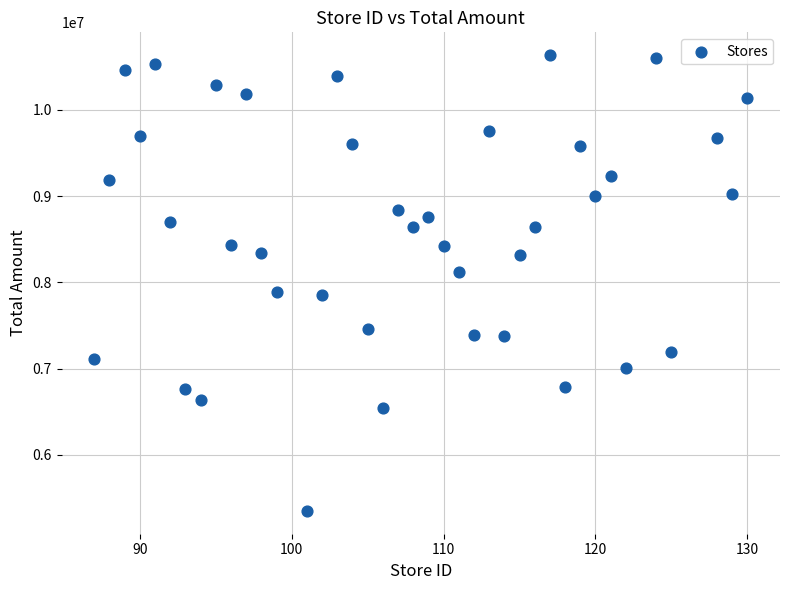

What is the range of X values (max minus min)?

43